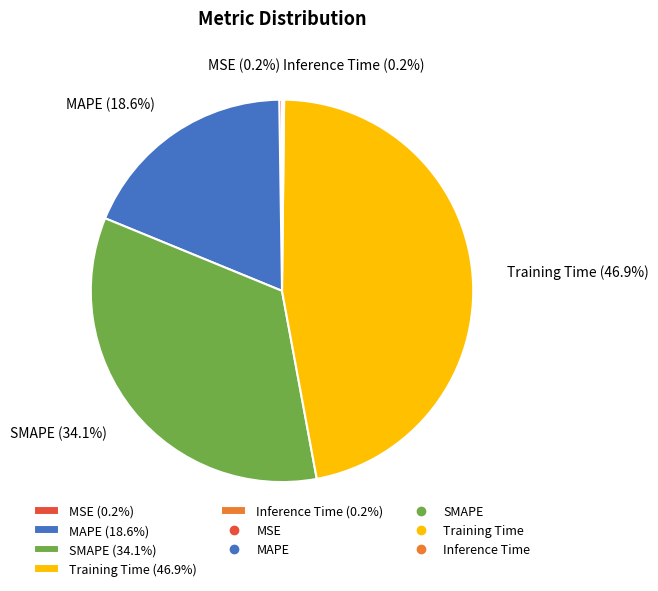

How much of the chart is everything except Training Time (46.9%)?

53.1%